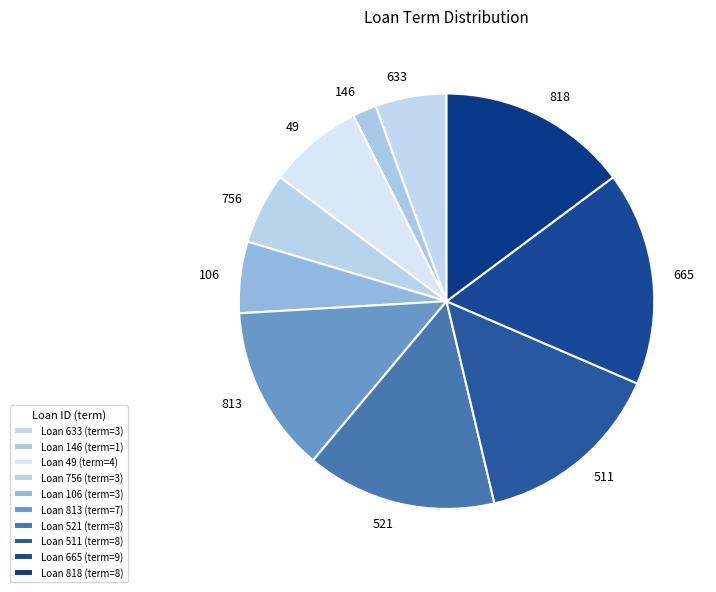

What is the largest slice in the pie chart?

665